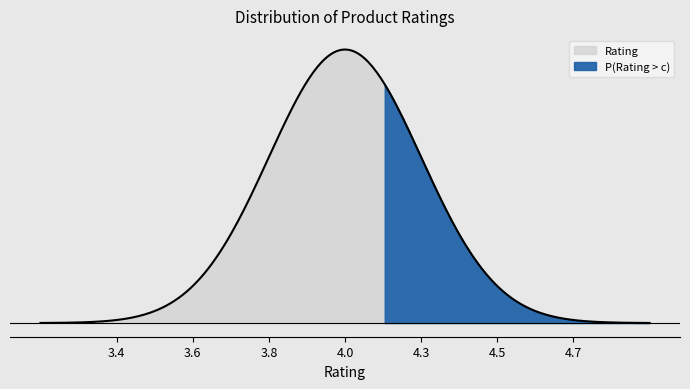

What is the change in value from 4.4 to 4.7?

+0.3